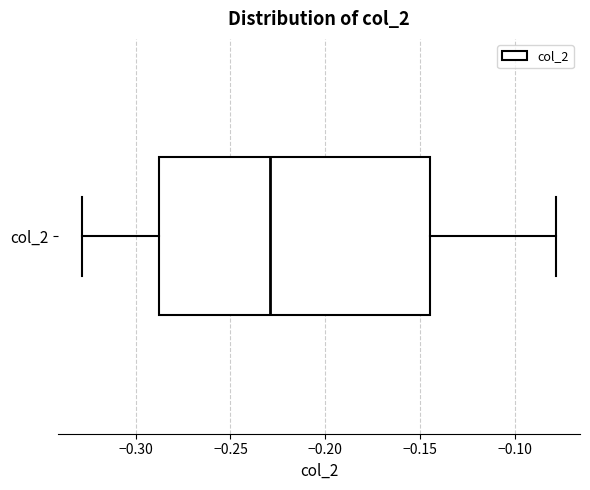

Transcribe this box plot: give where the median line is, the range the box spans, and where the two whiskers end, as read against the x-axis. The values are not printed on the chart, so give them approximately, as read against the axis.

median -0.230, box -0.290 to -0.145, whiskers -0.330 to -0.080